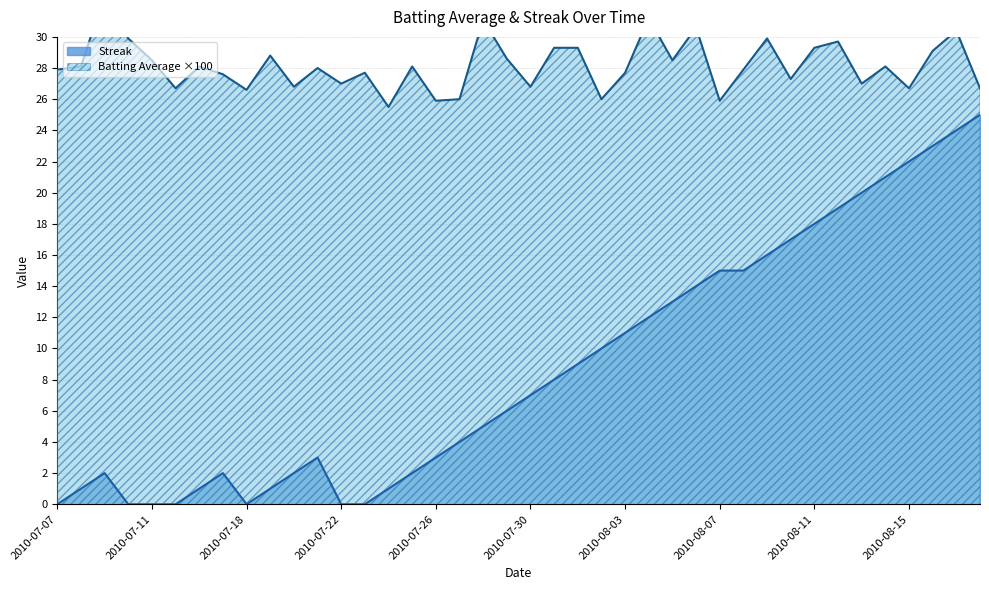

Between 2010-07-29 and 2010-08-12, which series saw the biggest shift?

Streak